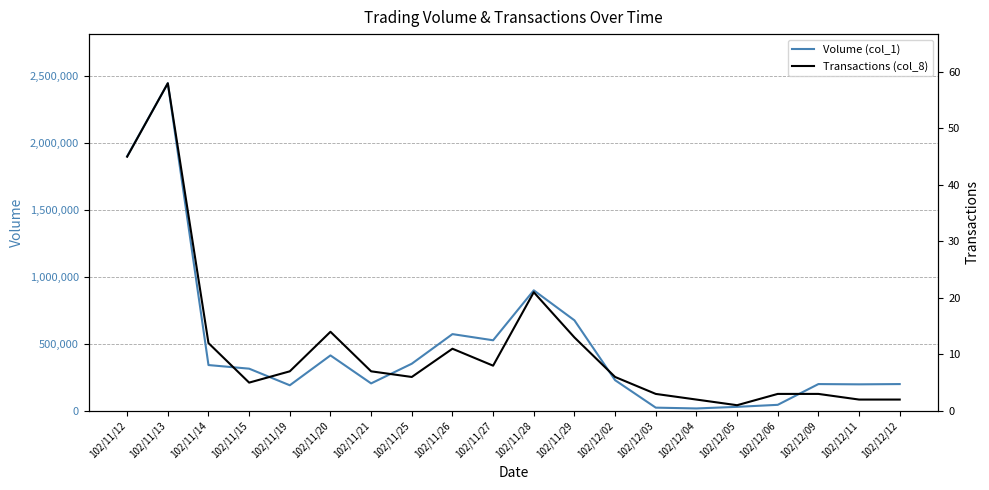

How many lines are shown in the chart?

2